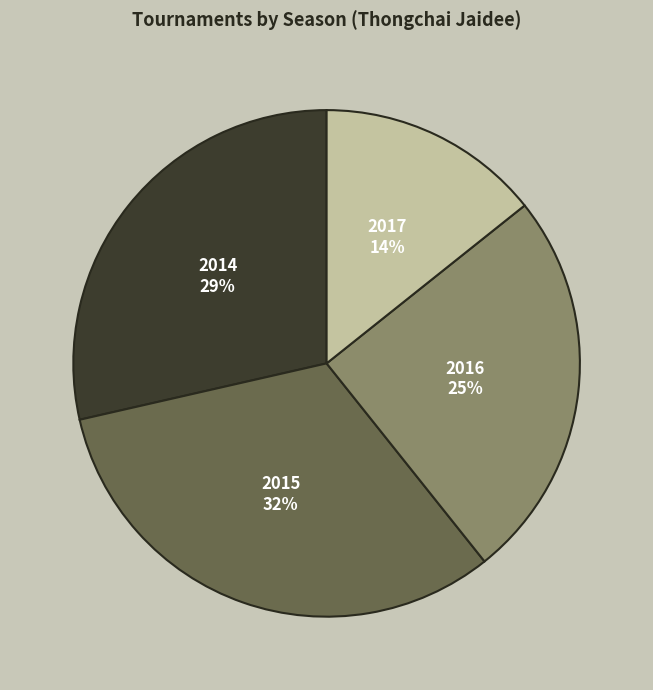

Is there any slice that represents more than half of the pie?

No